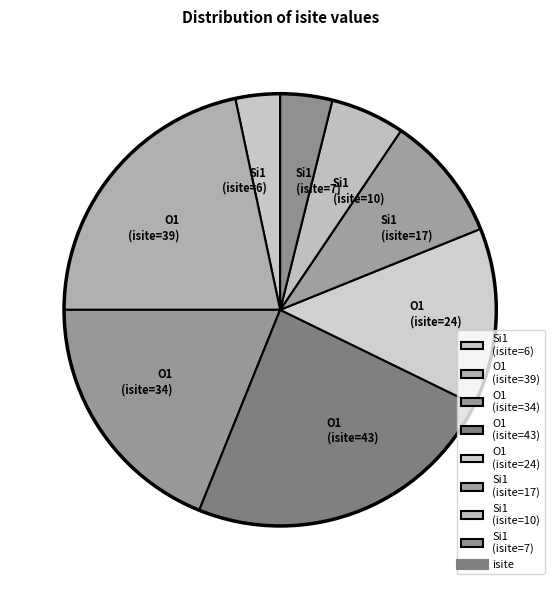

Does any single category account for the majority?

No